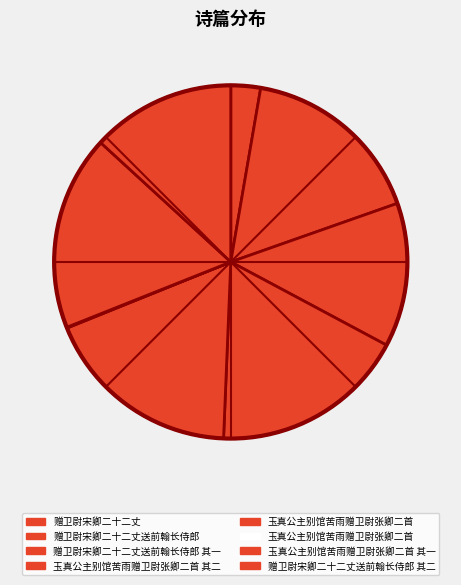

Is there a majority slice in this chart?

No